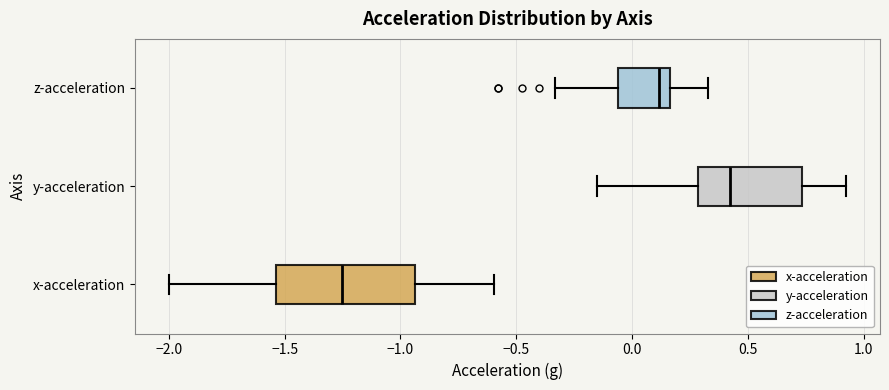

Comparing the boxes themselves (not the whiskers), which one is the widest?

x-acceleration